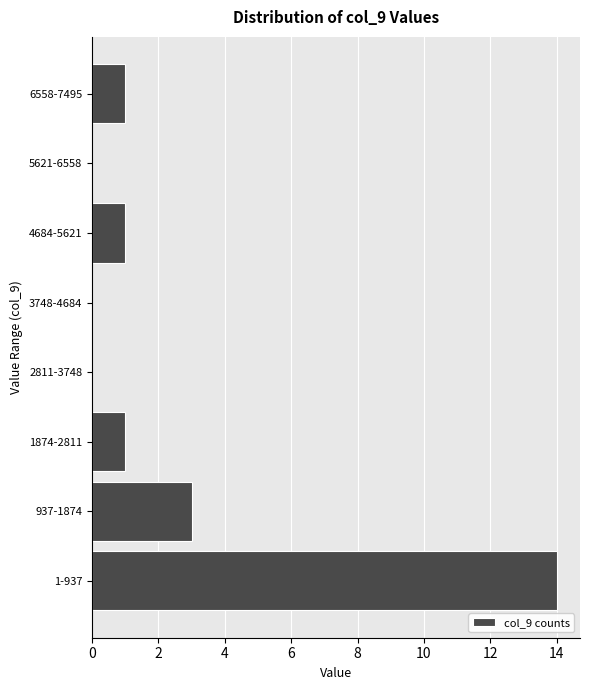

Reading top to bottom, extract all data points from this chart.

6558-7495=1	5621-6558=0	4684-5621=1	3748-4684=0	2811-3748=0	1874-2811=1	937-1874=3	1-937=14